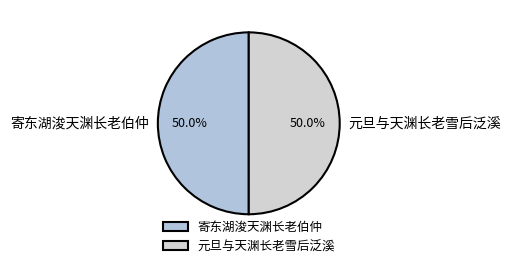

Approximately how many times larger is the value at 元旦与天渊长老雪后泛溪 compared to 寄东湖浚天渊长老伯仲?

1.0